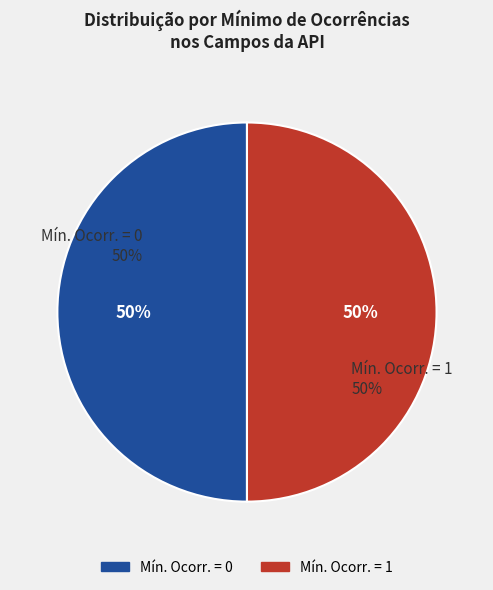

Does identification represent more than half of the total?

No